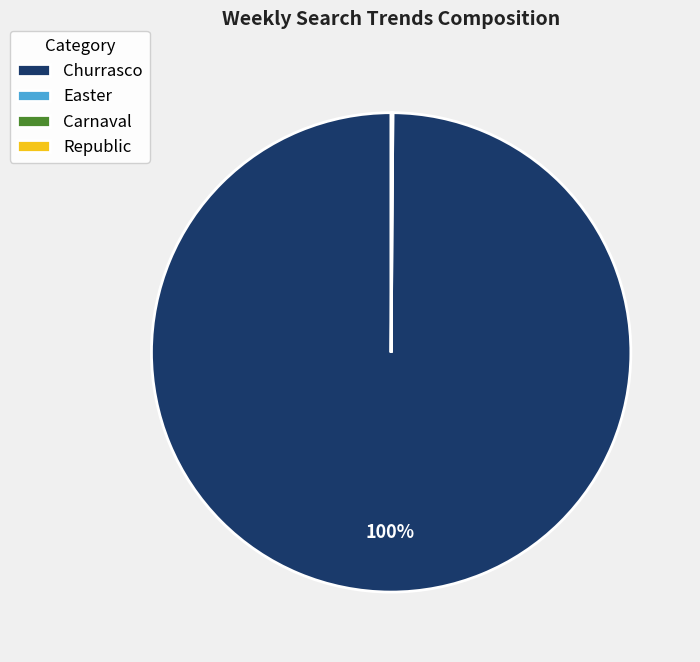

Which category has the biggest portion of the pie?

Churrasco